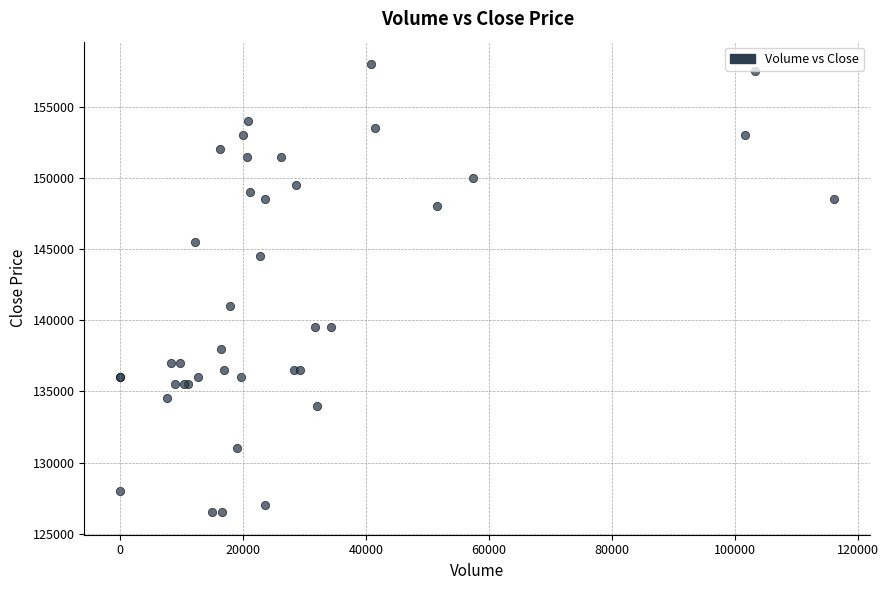

What Y value in the scatter plot is closest to 142250?

141000